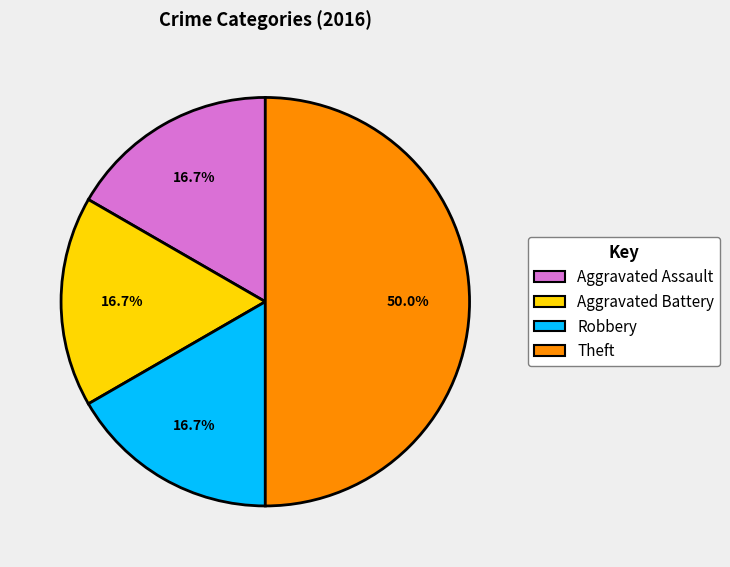

Between Aggravated Assault and Theft, which is larger?

Theft